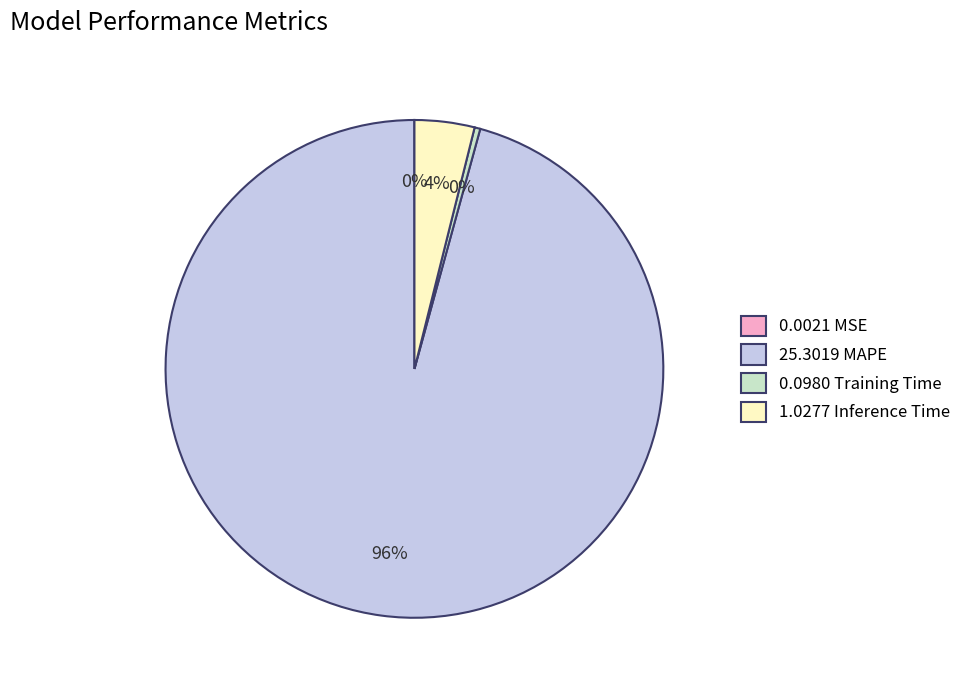

To the nearest percent, what is the average slice percentage?

25%